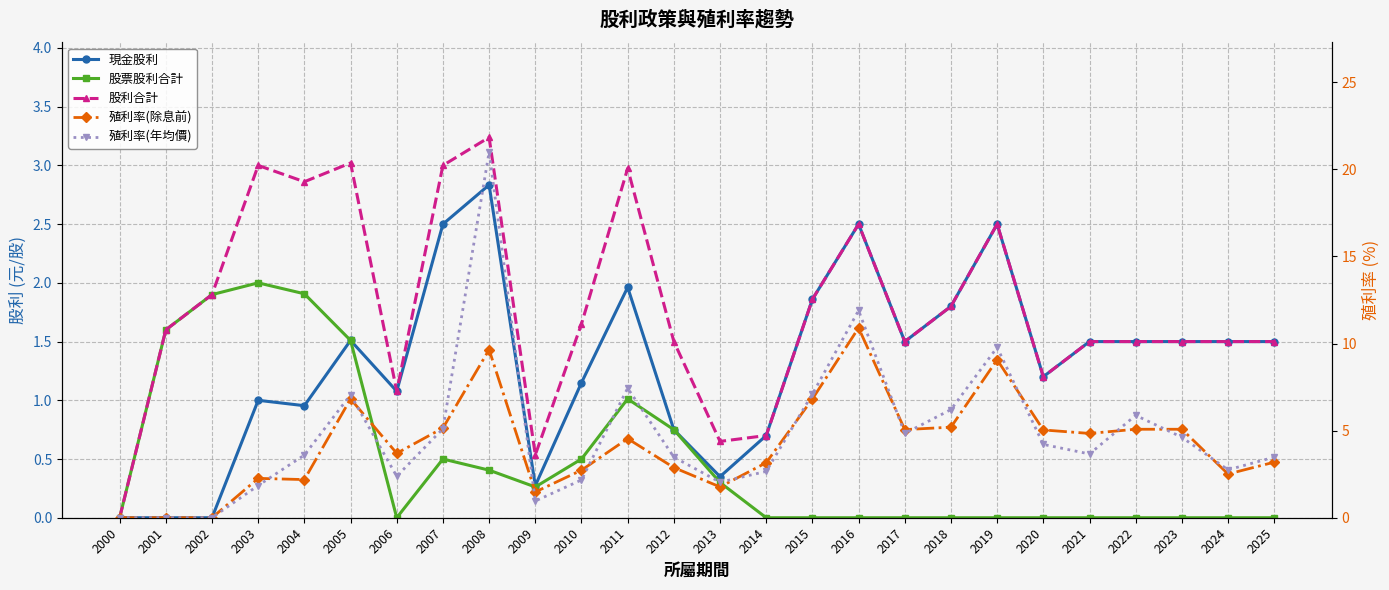

Where is the first local maximum for 殖利率(年均價)?

2005